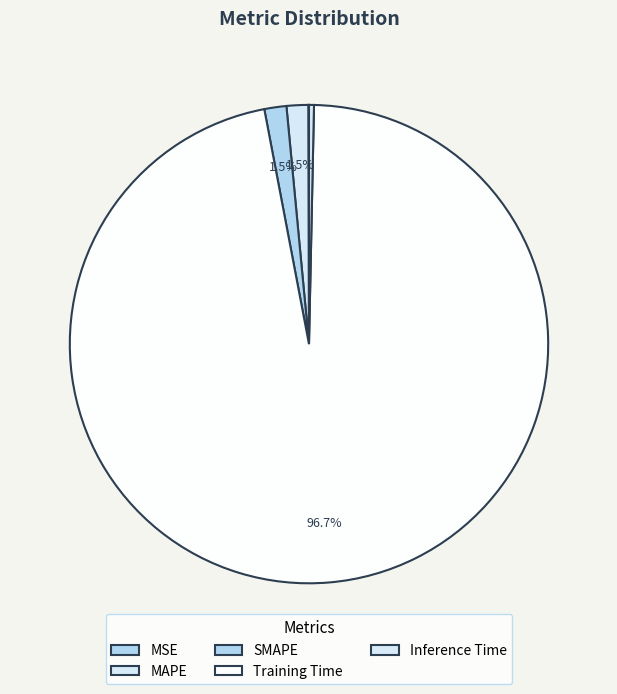

Rank the categories by value from lowest to highest.

MSE, Inference Time, MAPE, SMAPE, Training Time